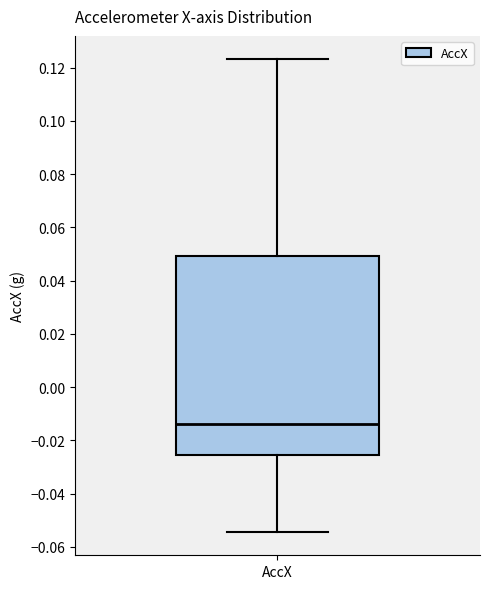

Transcribe this box plot: give where the median line is, the range the box spans, and where the two whiskers end, as read against the y-axis. The values are not printed on the chart, so give them approximately, as read against the axis.

median -0.014, box -0.026 to 0.050, whiskers -0.054 to 0.124